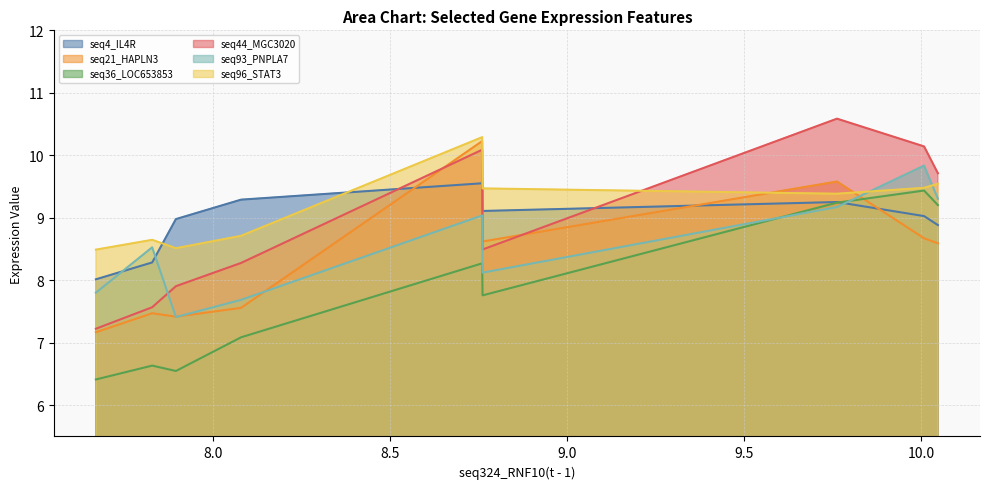

At 8.762, list the series in order from largest to smallest.

seq96_STAT3(t - 1), seq4_IL4R(t - 1), seq21_HAPLN3(t - 1), seq44_MGC3020(t - 1), seq93_PNPLA7(t - 1), seq36_LOC653853(t - 1)